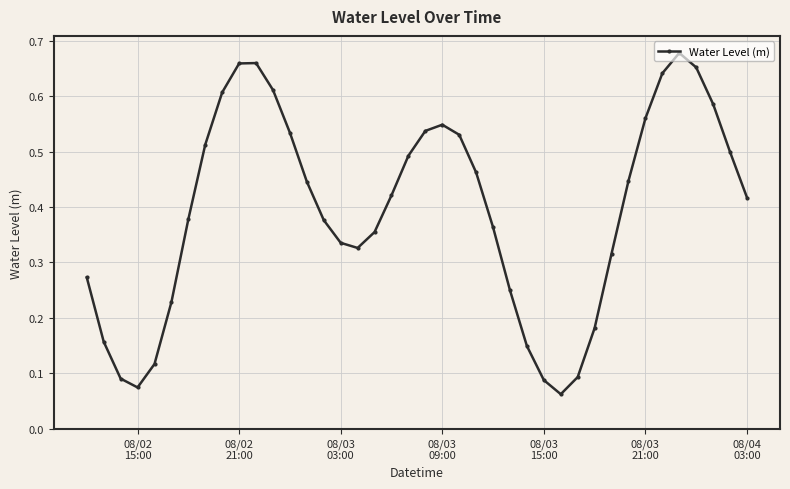

What is the sum of all values?

15.7